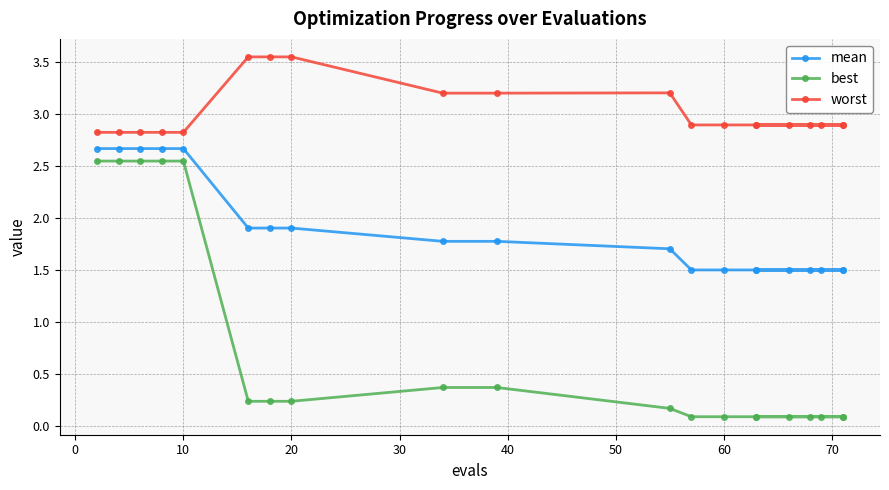

Reading left to right, transcribe all the data shown in this chart.

mean: 2.7	2.7	2.7	2.7	2.7	1.9	1.9	1.9	1.8	1.8	1.7	1.5	1.5	1.5	1.5	1.5	1.5	1.5	1.5	1.5
best: 2.5	2.5	2.5	2.5	2.5	0.2	0.2	0.2	0.4	0.4	0.2	0.1	0.1	0.1	0.1	0.1	0.1	0.1	0.1	0.1
worst: 2.8	2.8	2.8	2.8	2.8	3.5	3.5	3.5	3.2	3.2	3.2	2.9	2.9	2.9	2.9	2.9	2.9	2.9	2.9	2.9